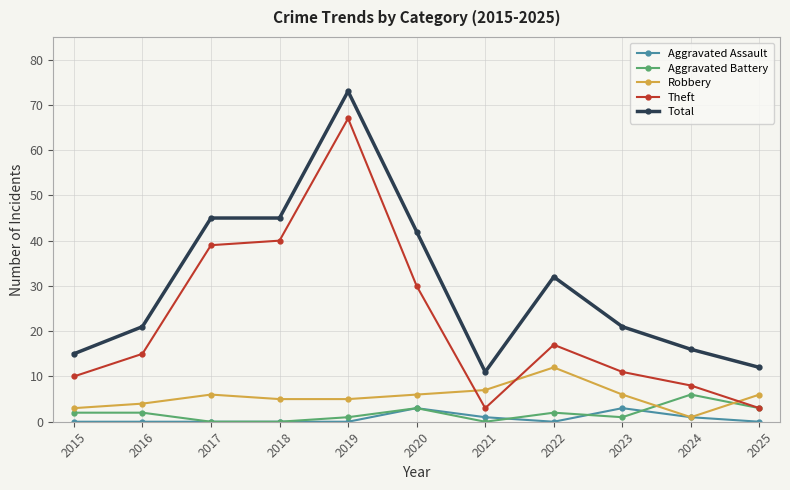

What is the difference between the highest and lowest values at 2024?

15